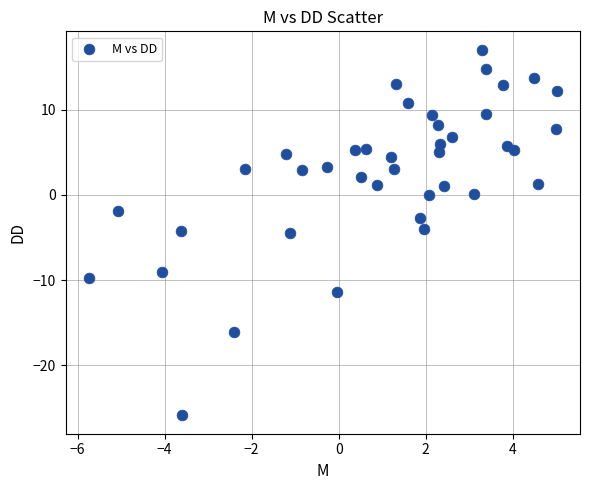

What is the range of Y values (max minus min)?

42.9